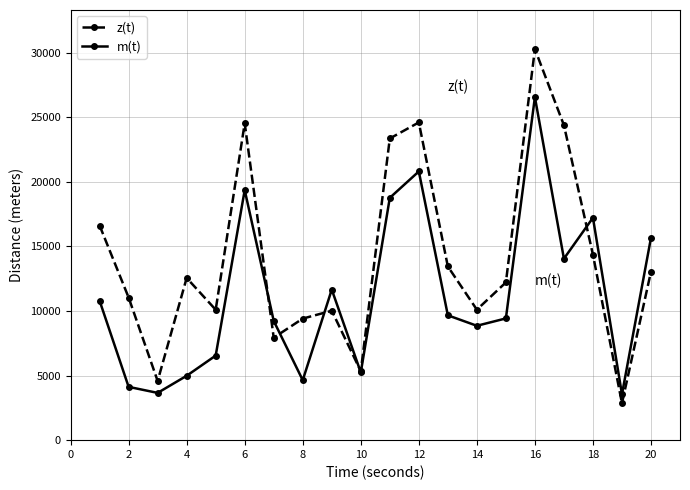

How many interior local peaks does the m(t) series have?

5